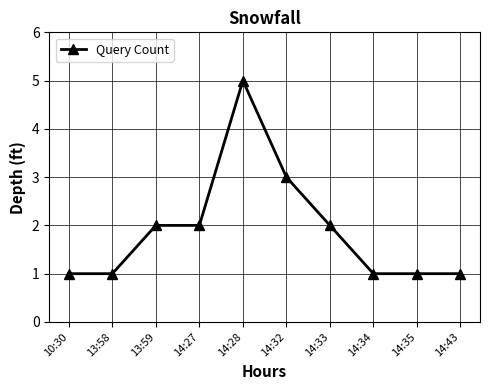

Reading left to right, list all the values displayed in this chart.

10:30=1	13:58=1	13:59=2	14:27=2	14:28=5	14:32=3	14:33=2	14:34=1	14:35=1	14:43=1